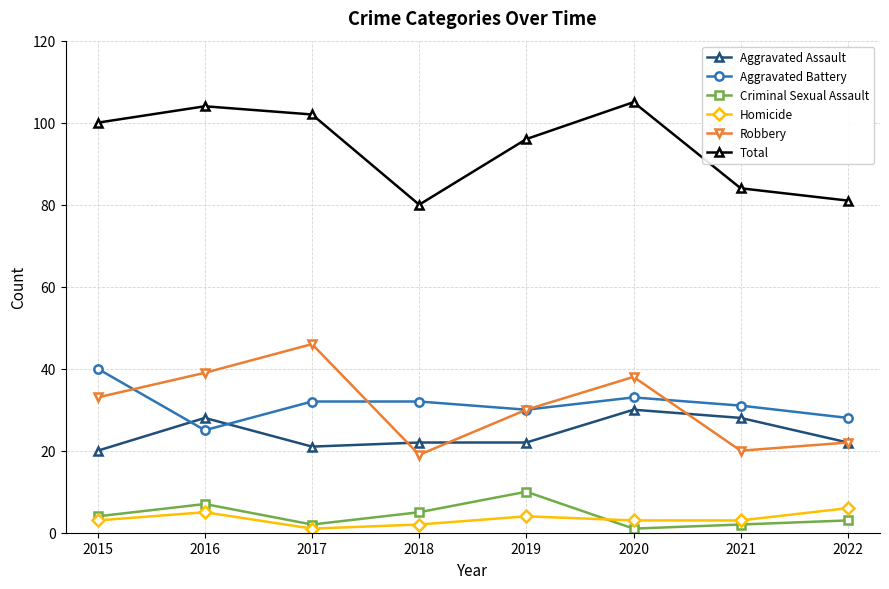

What is the sum of all Total values?

752